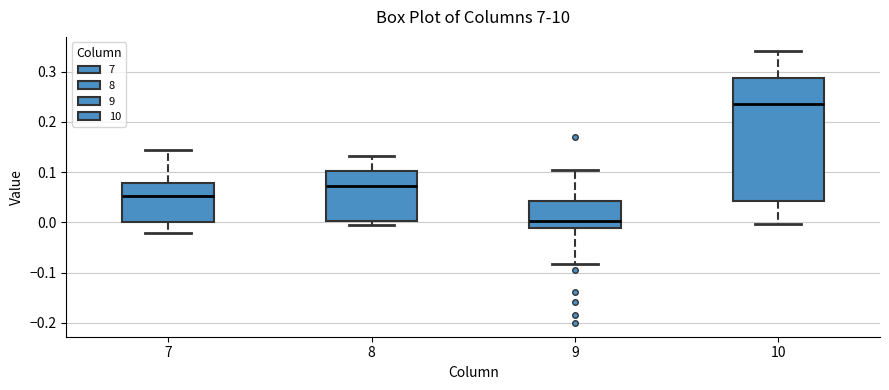

Reading left to right, transcribe this box plot: for each box, give where its median line is, the range the box spans, and where its two whiskers end, as read against the y-axis. The values are not printed on the chart, so give them approximately, as read against the axis.

7: median 0.05, box 0.00 to 0.08, whiskers -0.02 to 0.14
8: median 0.07, box 0.00 to 0.10, whiskers -0.01 to 0.13
9: median 0.00, box -0.01 to 0.04, whiskers -0.08 to 0.10
10: median 0.24, box 0.04 to 0.29, whiskers 0.00 to 0.34